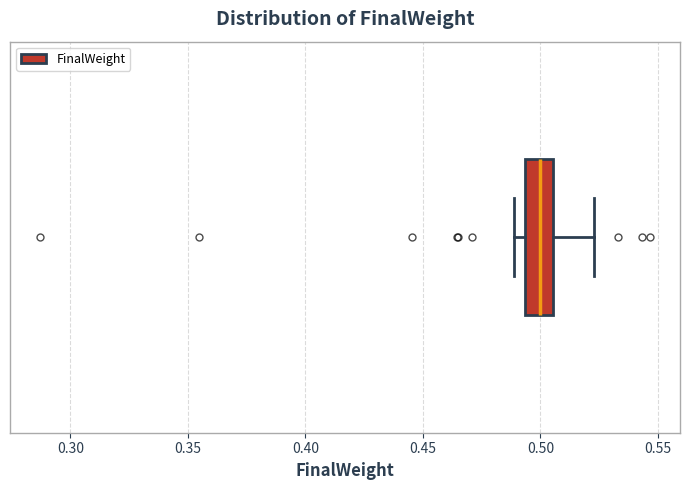

Transcribe this box plot: give where the median line is, the range the box spans, and where the two whiskers end, as read against the x-axis. The values are not printed on the chart, so give them approximately, as read against the axis.

median 0.500, box 0.495 to 0.505, whiskers 0.490 to 0.525